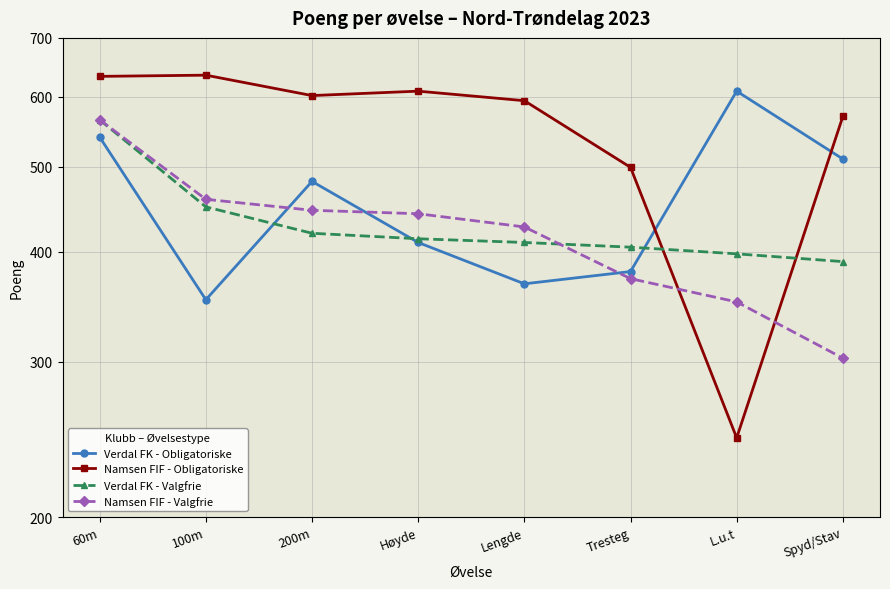

Reading right to left, transcribe all the data shown in this chart.

Verdal FK - Obligatoriske: 510	609	380	368	410	481	353	540
Namsen FIF - Obligatoriske: 570	246	499	594	609	602	635	633
Verdal FK - Valgfrie: 390	398	405	410	414	420	450	565
Namsen FIF - Valgfrie: 303	351	373	427	442	446	459	565